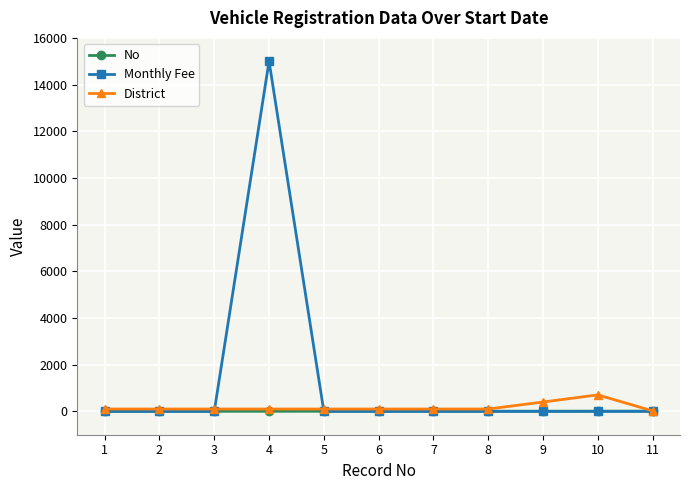

Count the number of categories in the chart.

11